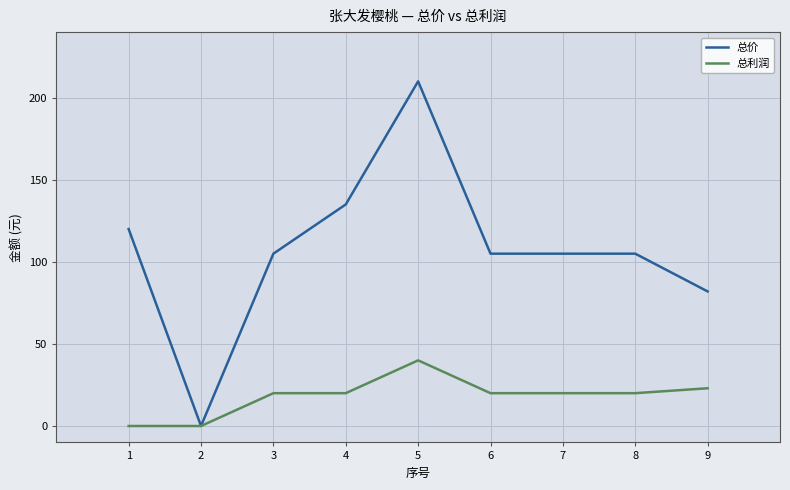

What is the maximum value shown in the chart?

210